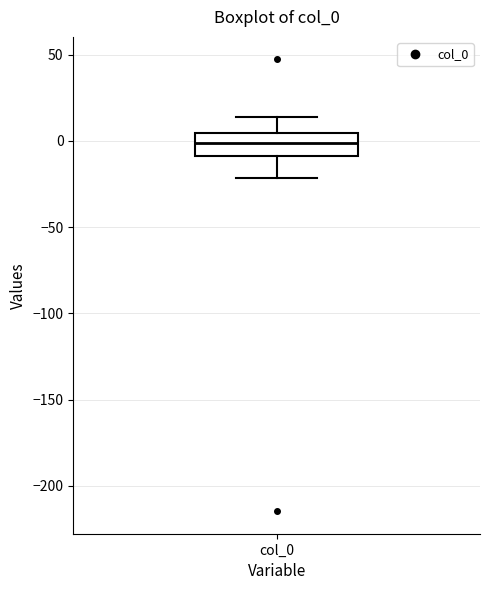

Where is the upper edge of the box for col_0 on the y-axis? The values are not printed on the chart, so give them approximately, as read against the axis.

5